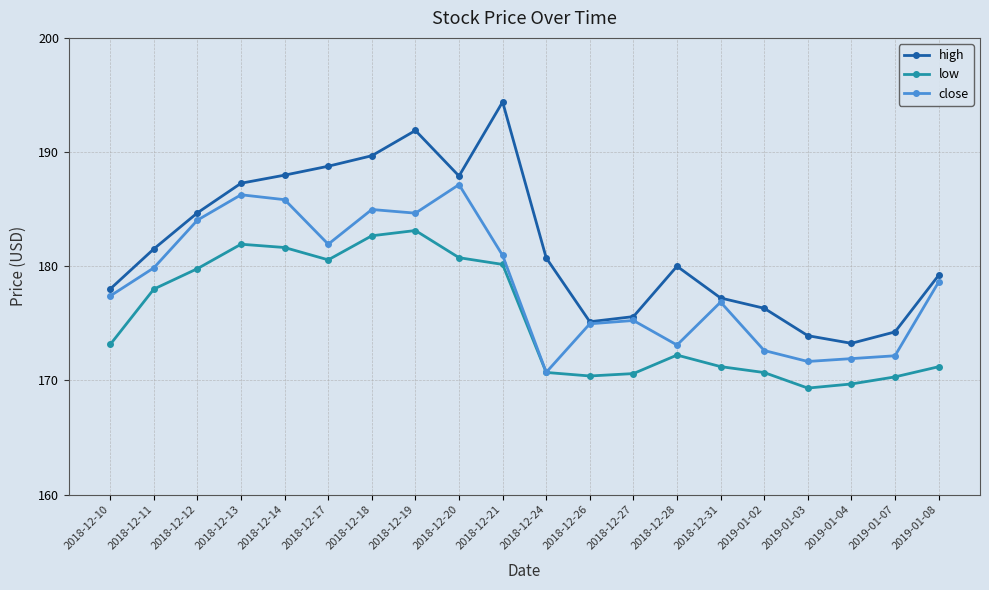

The high series shows 309.0 at 2018-12-17. True or false?

False